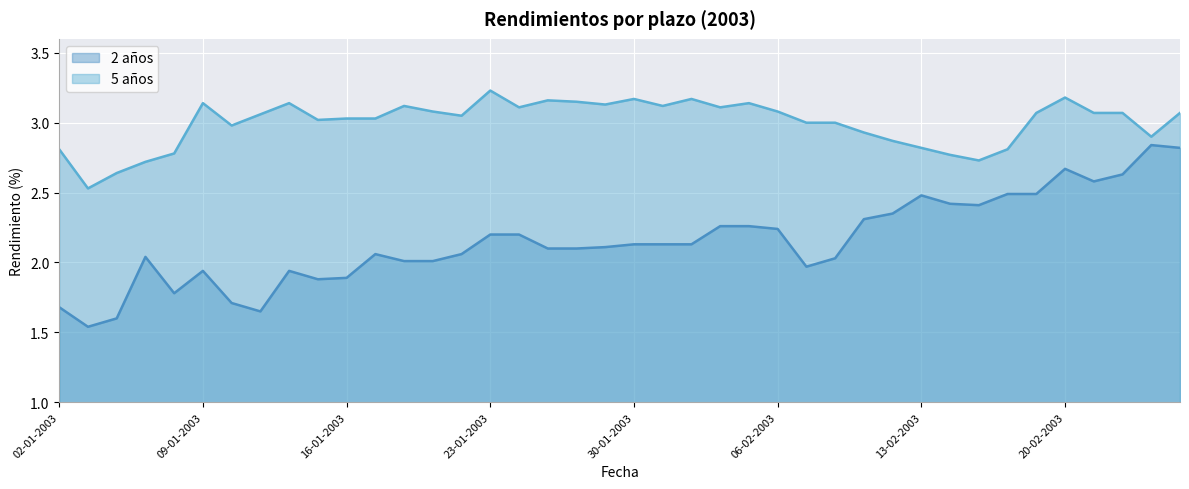

Is the value of 2 años at 21-01-2003 greater than the value of 5 años at 06-02-2003?

No